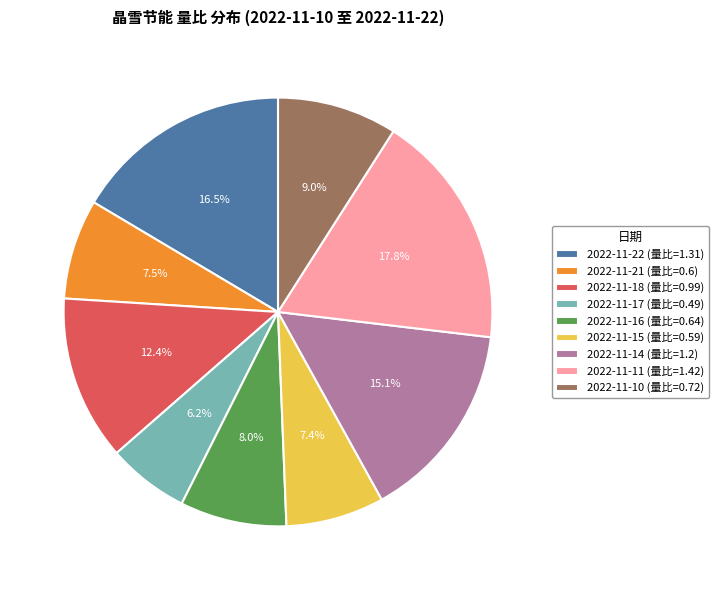

What is the largest slice in the pie chart?

2022-11-11